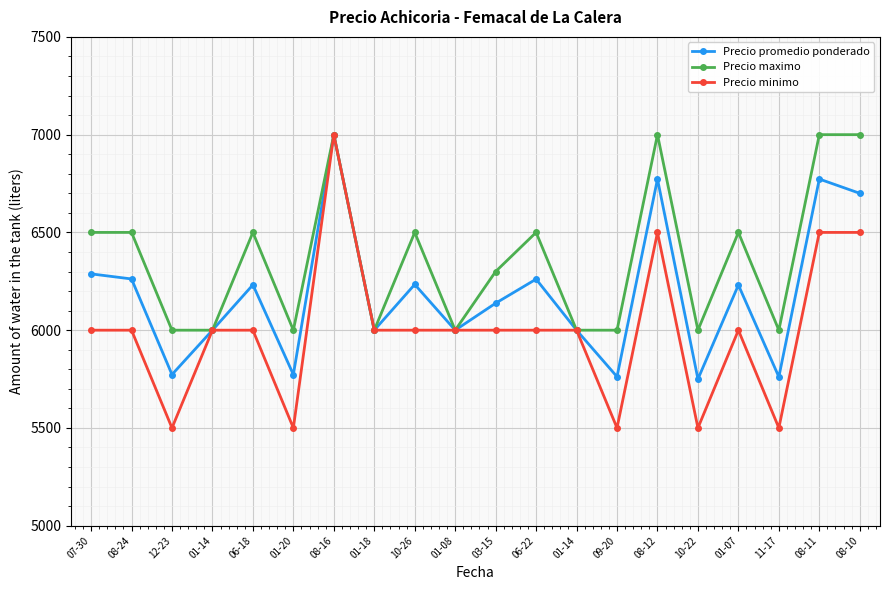

What is the value of the Precio maximo point at the 6th from the left?

6000